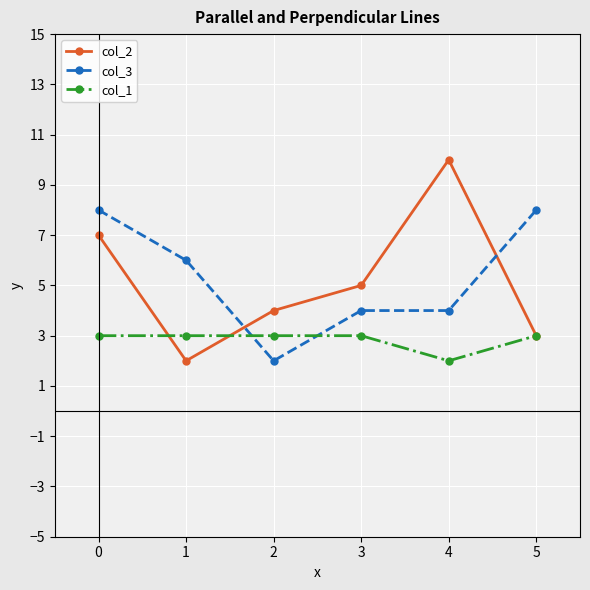

Between 1 and 5, which series saw the biggest shift?

col_3